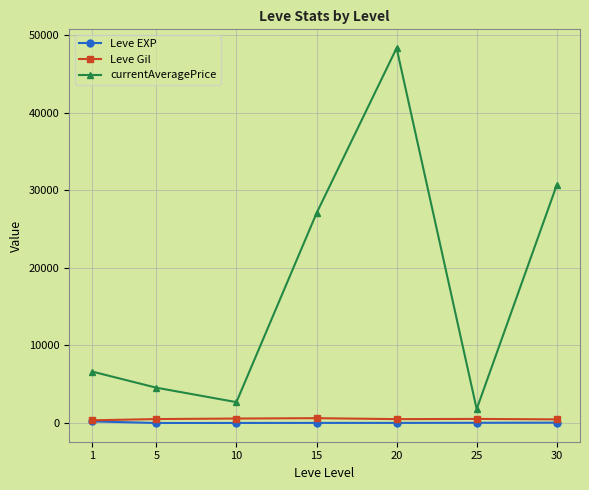

What is the difference between the maximum and minimum values in the Leve EXP series?

207.0